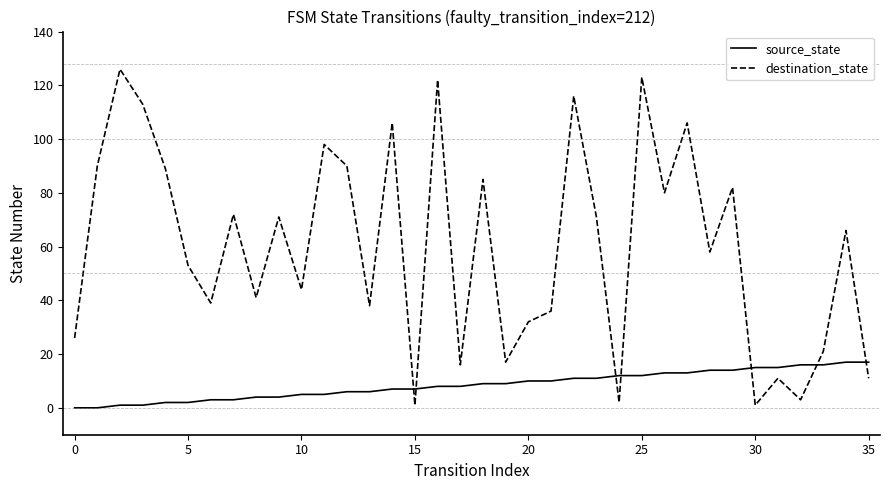

What are all the series names shown in the legend?

source_state, destination_state